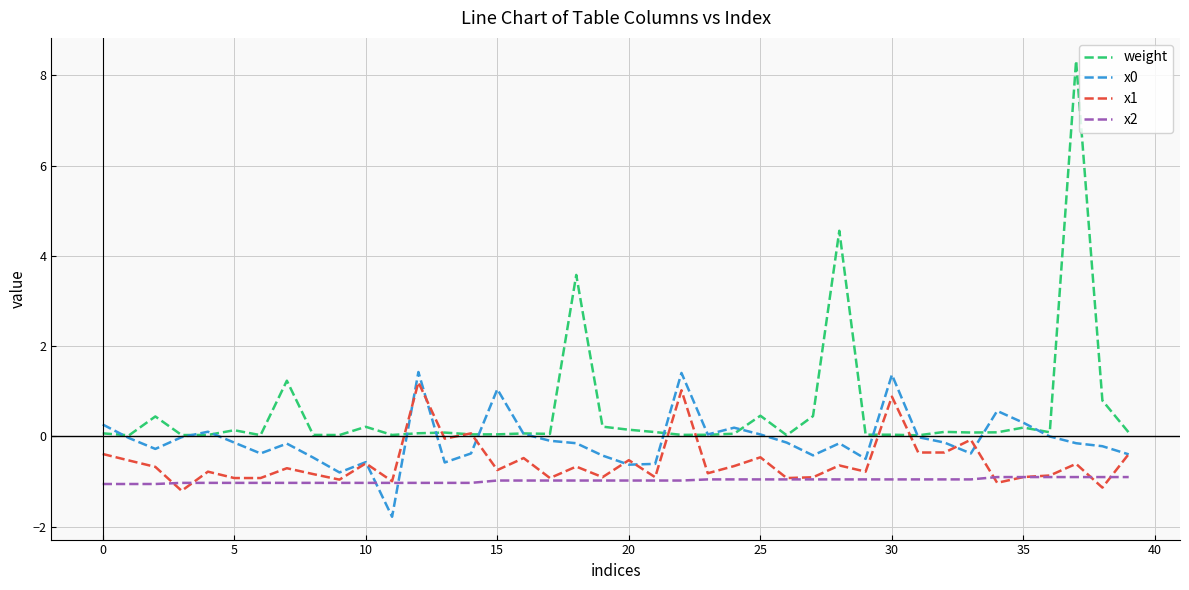

Which series has the largest range (max minus min)?

weight